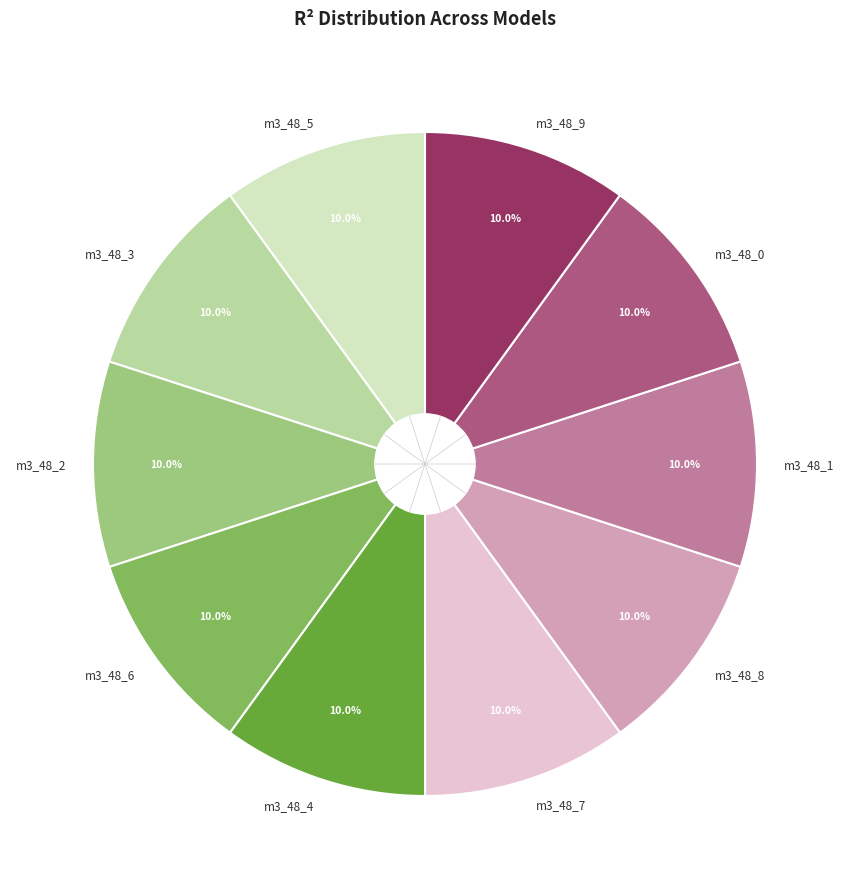

How many segments does this pie chart have?

10